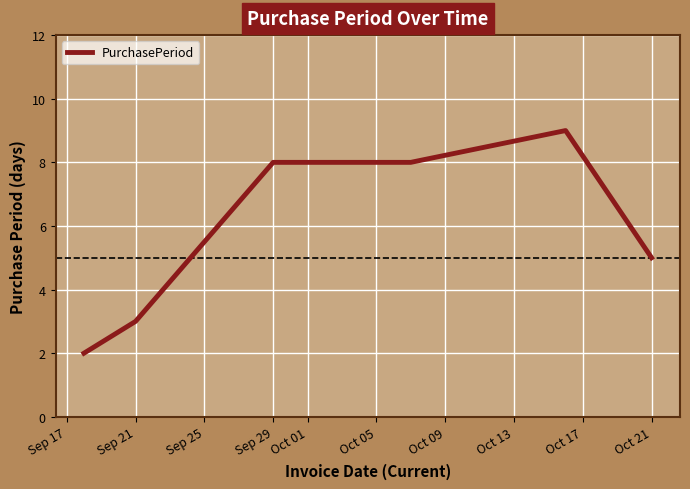

What is the difference between the maximum and minimum values?

7